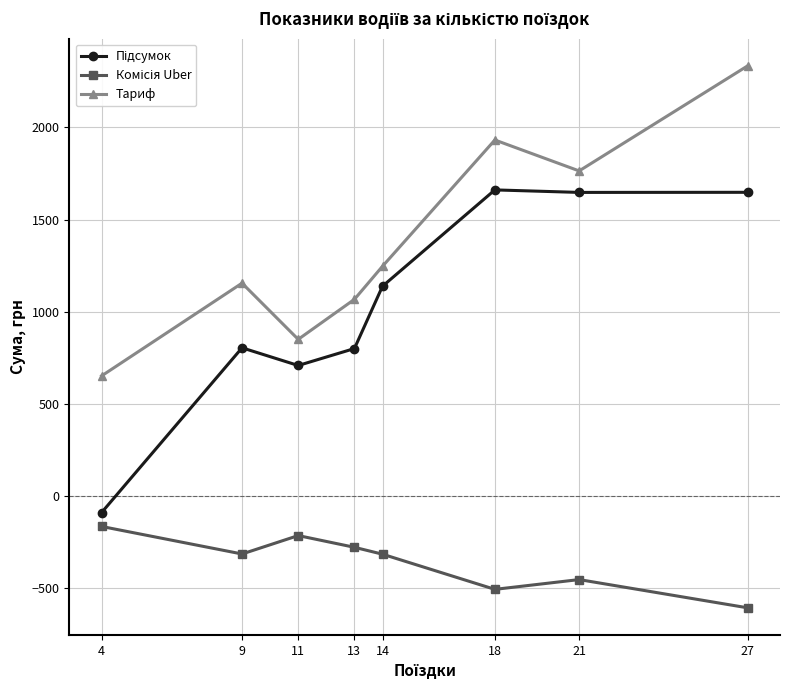

Where is the first local maximum for Тариф?

9